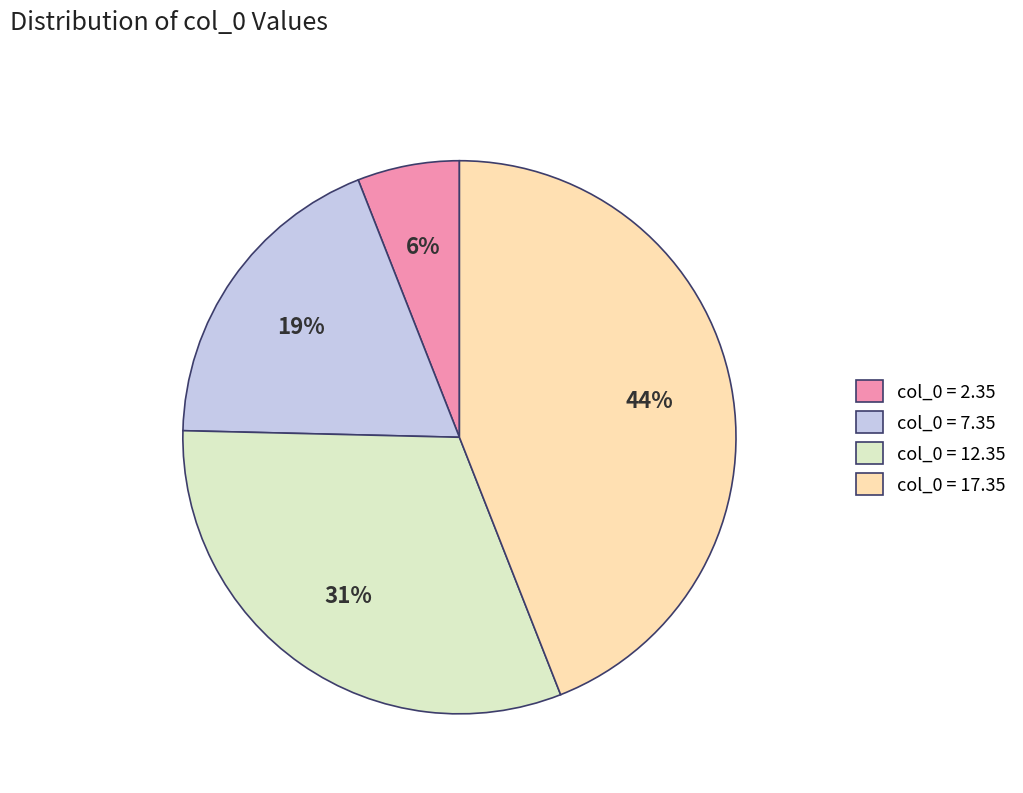

What is the ratio of the value at col_0 = 12.35 to the value at col_0 = 17.35?

0.7